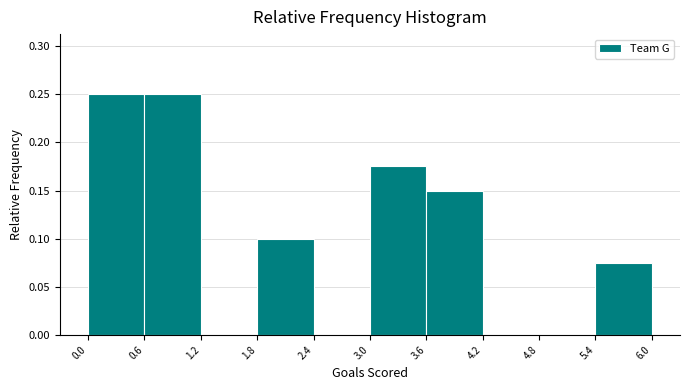

Reading left to right, list every bar in this chart as the range it spans on the x-axis followed by its height. The values are not printed on the chart, so give them approximately, as read against the axis.

0.0 to 0.6: 0.250
0.6 to 1.2: 0.250
1.2 to 1.8: 0
1.8 to 2.4: 0.100
2.4 to 3.0: 0
3.0 to 3.6: 0.175
3.6 to 4.2: 0.150
4.2 to 4.8: 0
4.8 to 5.4: 0
5.4 to 6.0: 0.075